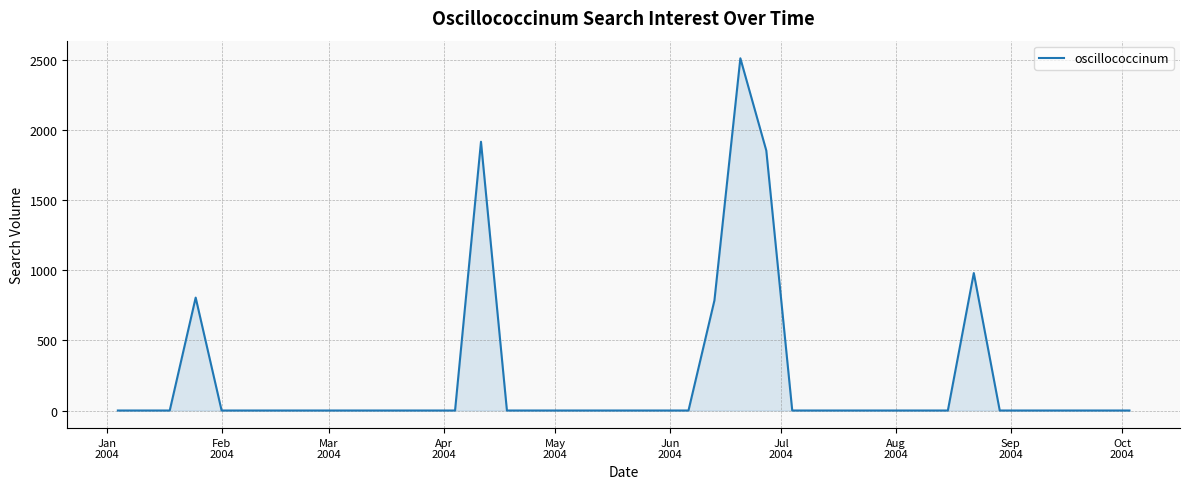

What is the maximum value shown in the chart?

2510.6